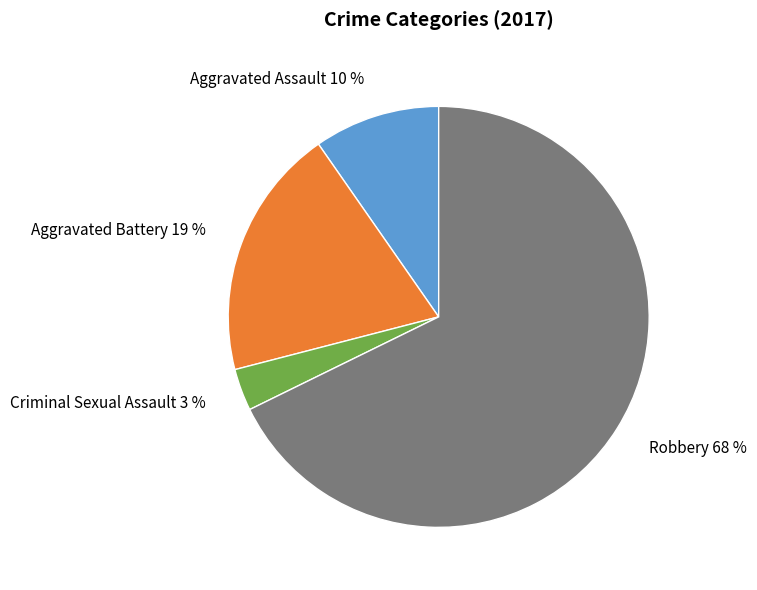

Is it true that Aggravated Battery is 28% of the pie?

False